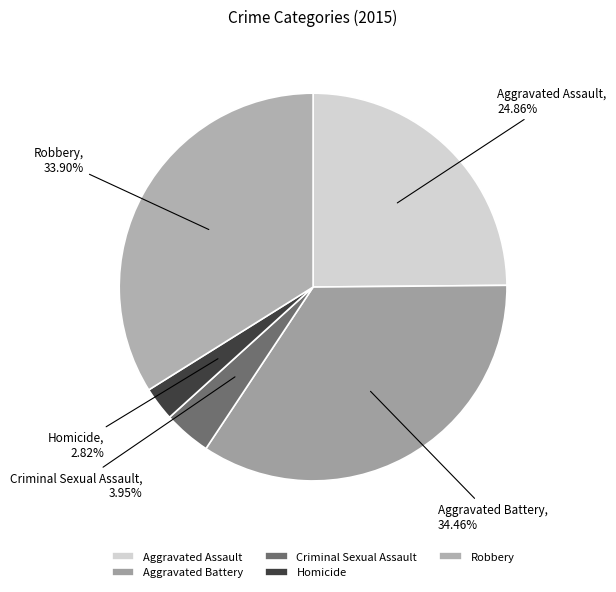

Is there a majority slice in this chart?

No